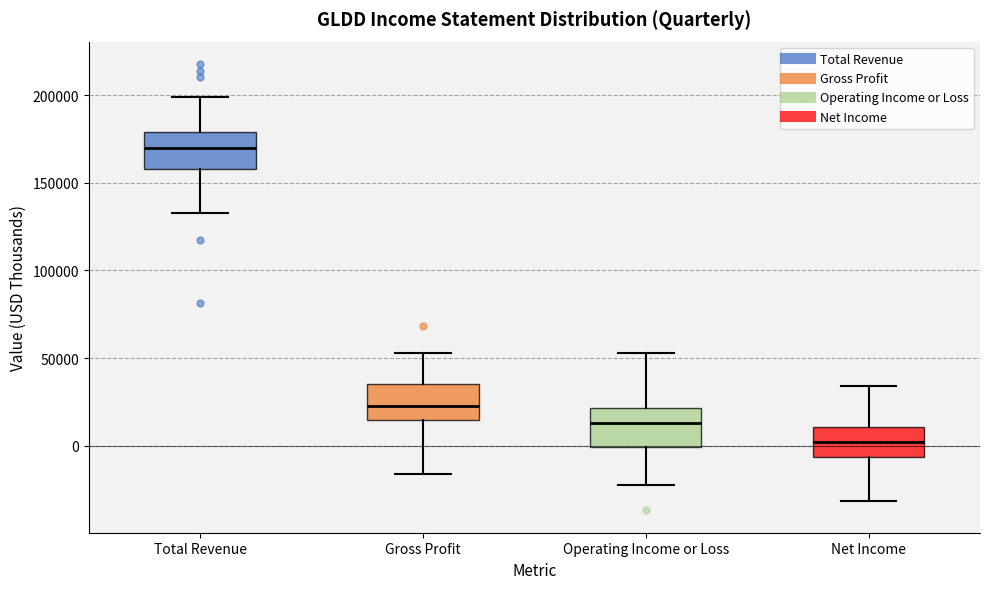

Which box has the highest median line?

Total Revenue